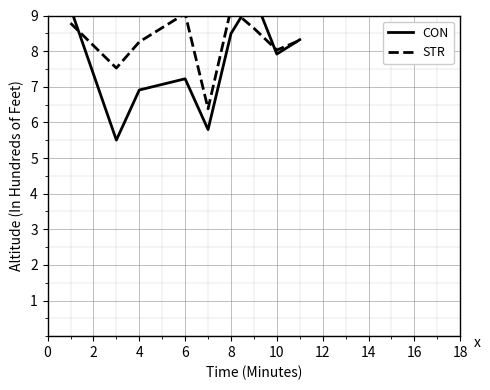

Between which two adjacent categories do STR and CON first intersect?

0 and 2